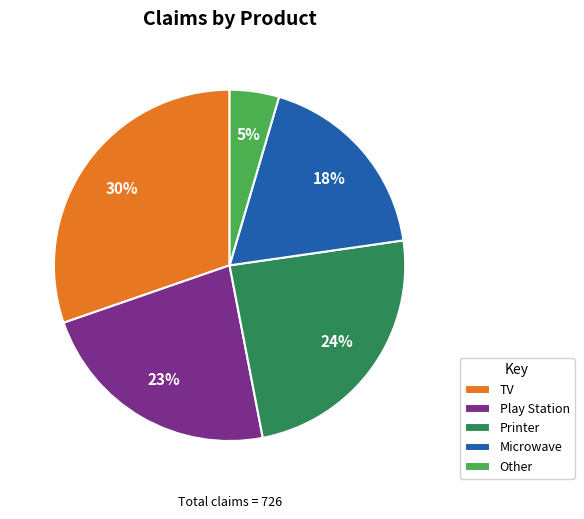

To the nearest percent, what percentage of the pie is Play Station?

23%